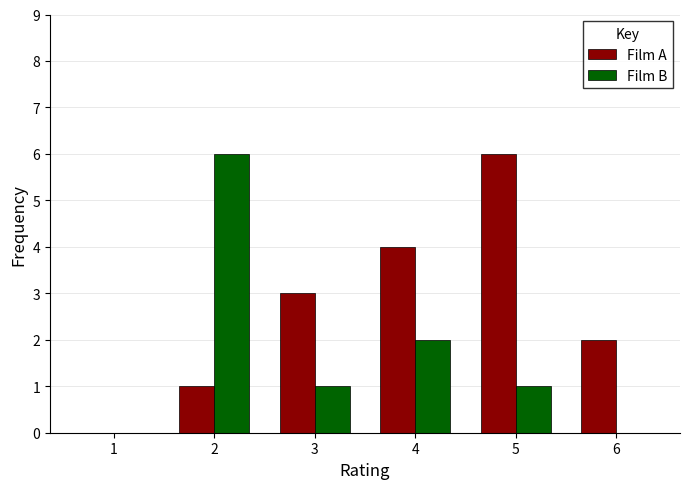

Reading right to left, what are all the values shown in this chart?

Film A: 6=2	5=6	4=4	3=3	2=1	1=0
Film B: 6=0	5=1	4=2	3=1	2=6	1=0